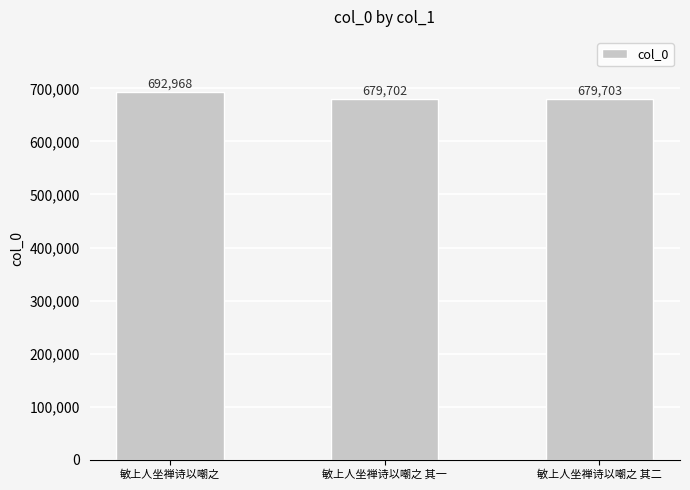

Reading right to left, list all the values displayed in this chart.

679703	679702	692968